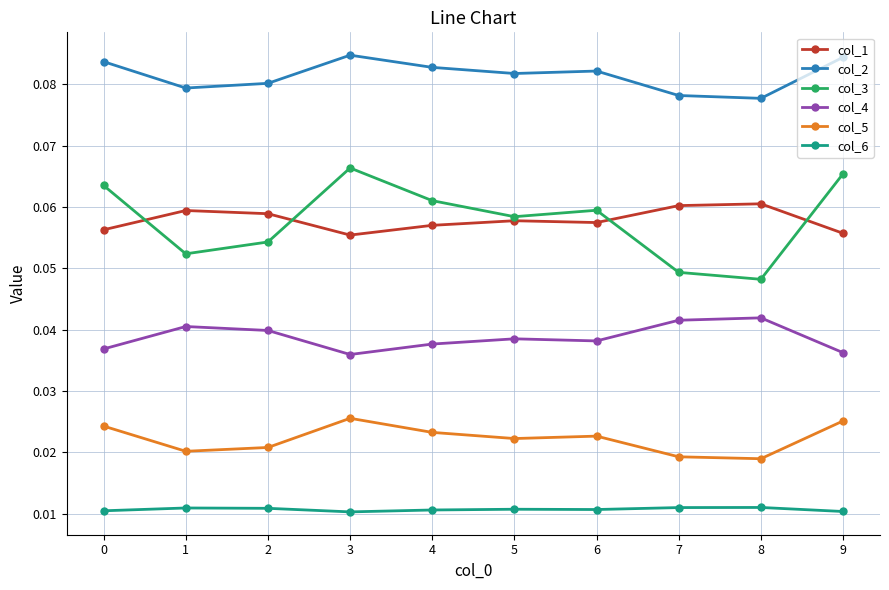

What are all the series names shown in the legend?

col_1, col_2, col_3, col_4, col_5, col_6